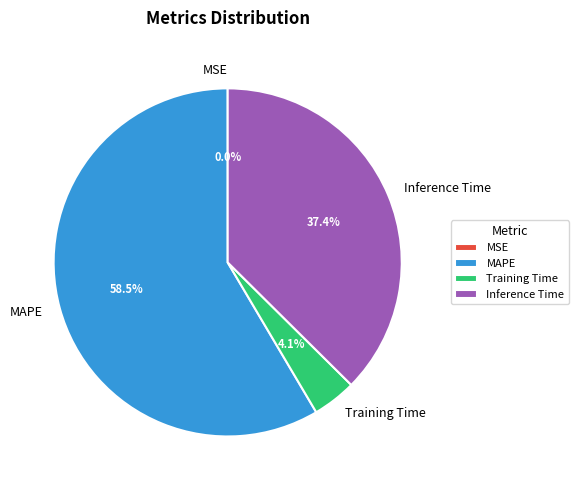

Which category accounts for the majority?

MAPE